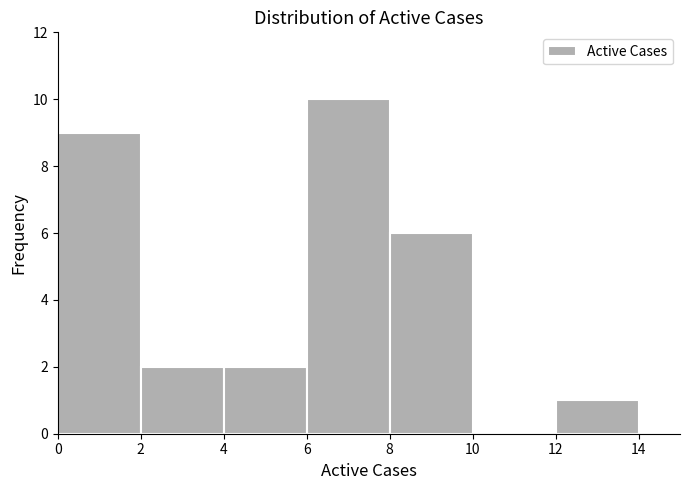

What is the height of the bar covering 2 to 4 on the x-axis? The values are not printed on the chart, so give them approximately, as read against the axis.

2